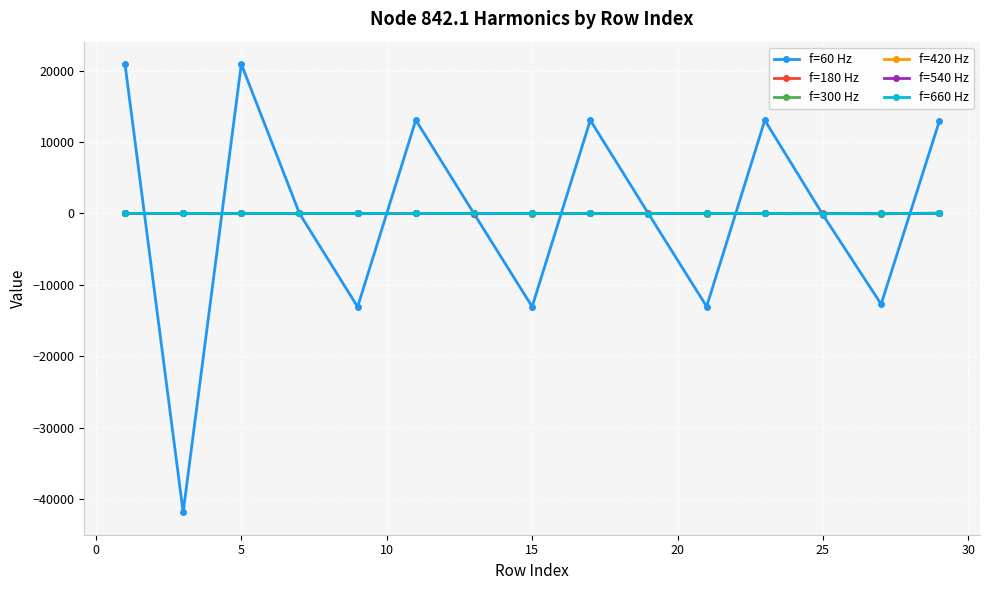

What is the maximum value for f=60 Hz?

20914.8